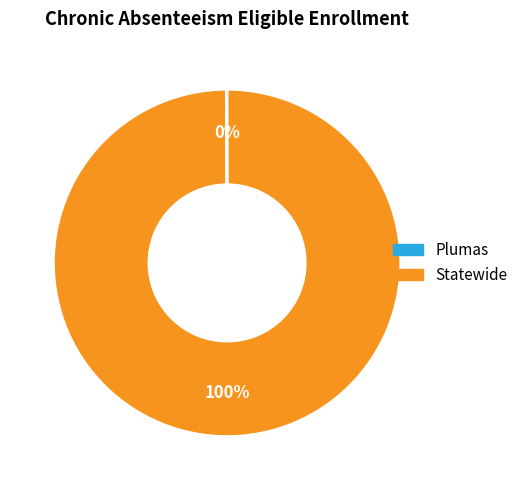

What is the majority slice?

Statewide